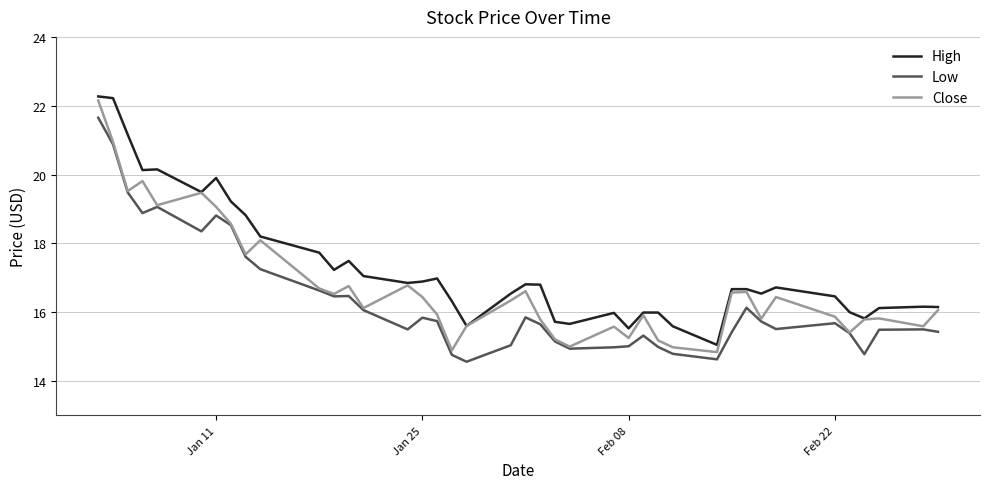

Which series has the largest range (max minus min)?

Close